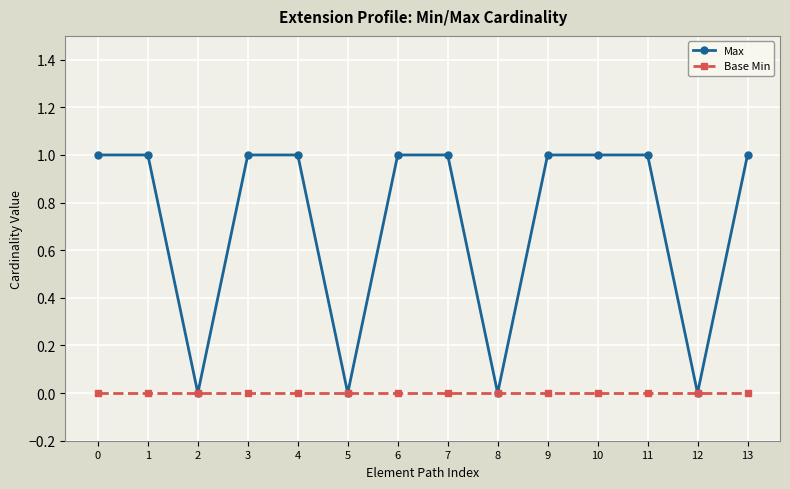

What is the value of the Max point at the 2nd from the left?

1